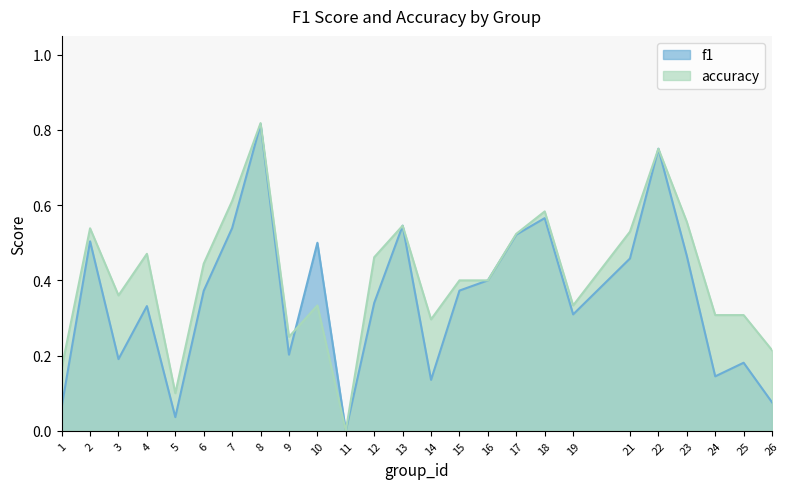

Reading left to right, what are all the values shown in this chart?

f1: 1=0.1	2=0.5	3=0.2	4=0.3	5=0.0	6=0.4	7=0.5	8=0.8	9=0.2	10=0.5	11=0.0	12=0.3	13=0.5	14=0.1	15=0.4	16=0.4	17=0.5	18=0.6	19=0.3	21=0.5	22=0.8	23=0.5	24=0.1	25=0.2	26=0.1
accuracy: 1=0.2	2=0.5	3=0.4	4=0.5	5=0.1	6=0.4	7=0.6	8=0.8	9=0.2	10=0.3	11=0.0	12=0.5	13=0.5	14=0.3	15=0.4	16=0.4	17=0.5	18=0.6	19=0.3	21=0.5	22=0.8	23=0.6	24=0.3	25=0.3	26=0.2